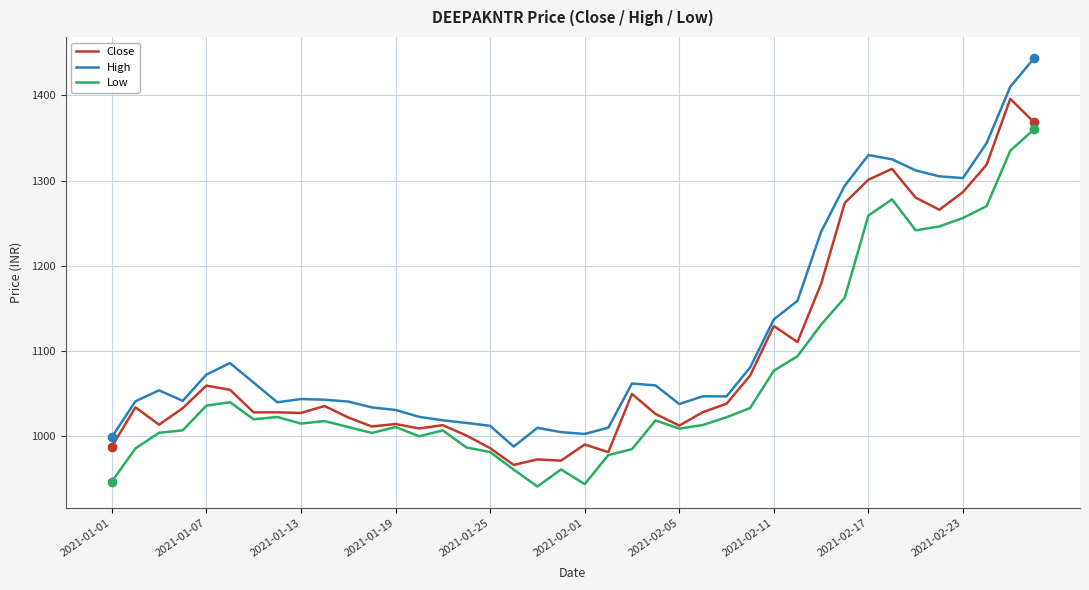

True or false: Low and High cross at least once.

False